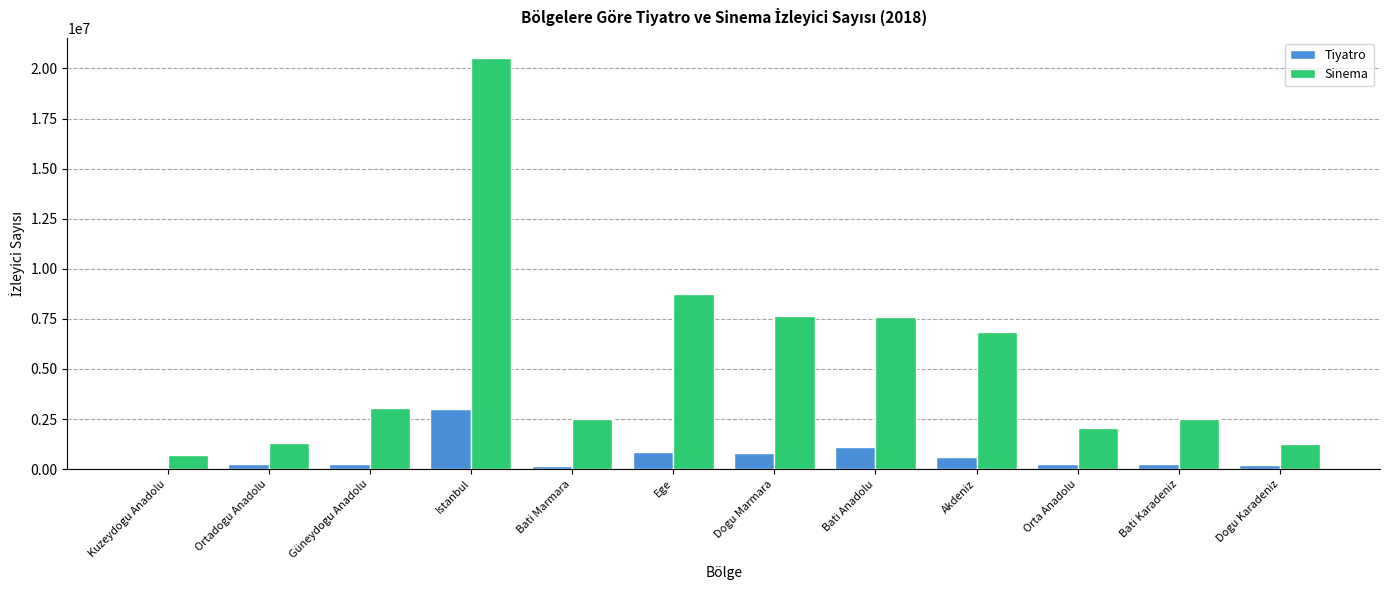

Where is Tiyatro nearest to the value 1531697?

Bati Anadolu